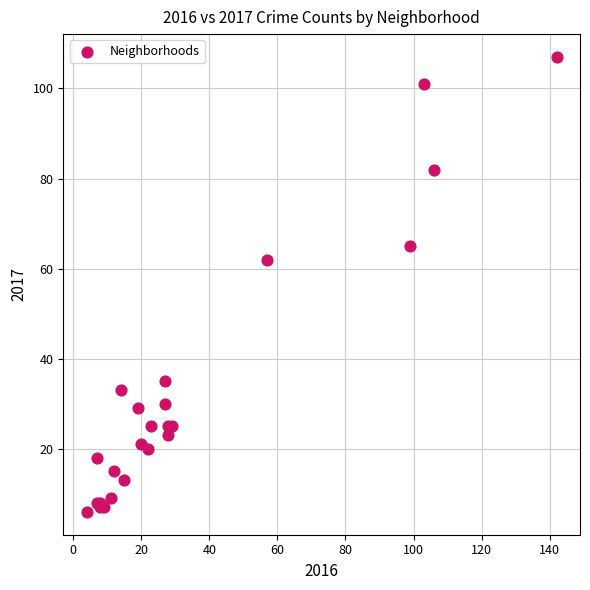

What Y value in the scatter plot is closest to 56?

62